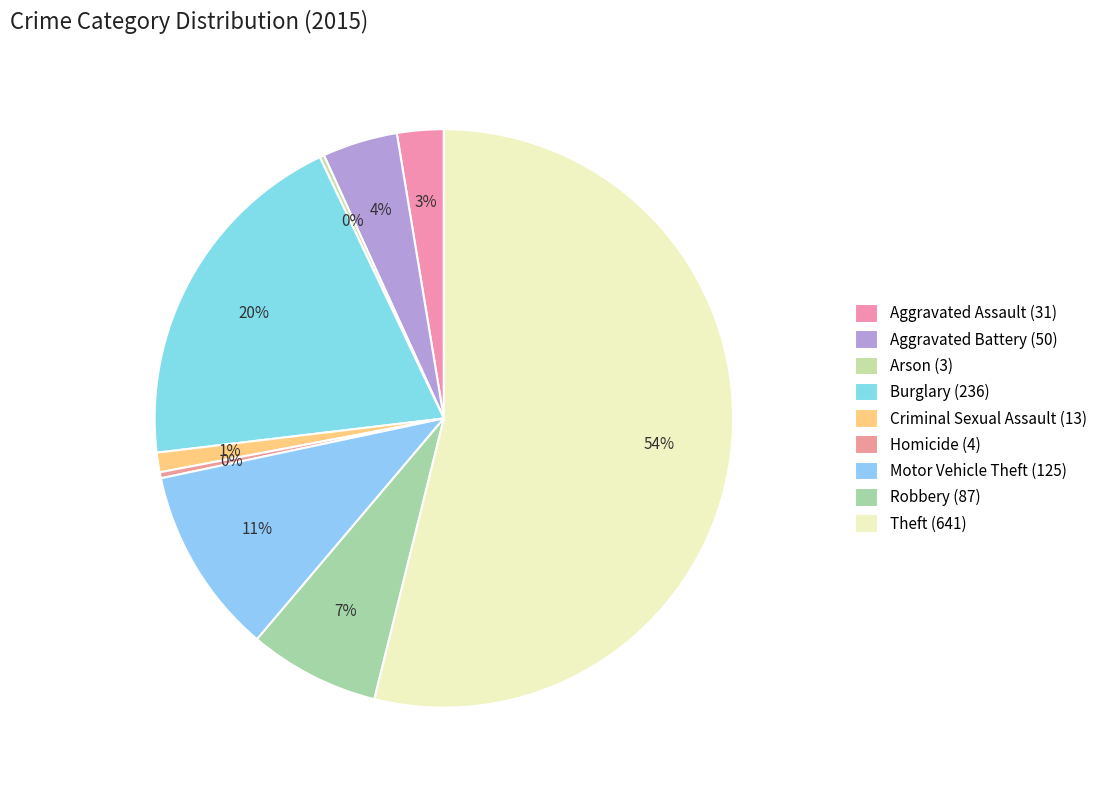

What is the ratio of the value at Criminal Sexual Assault to the value at Aggravated Battery?

0.3